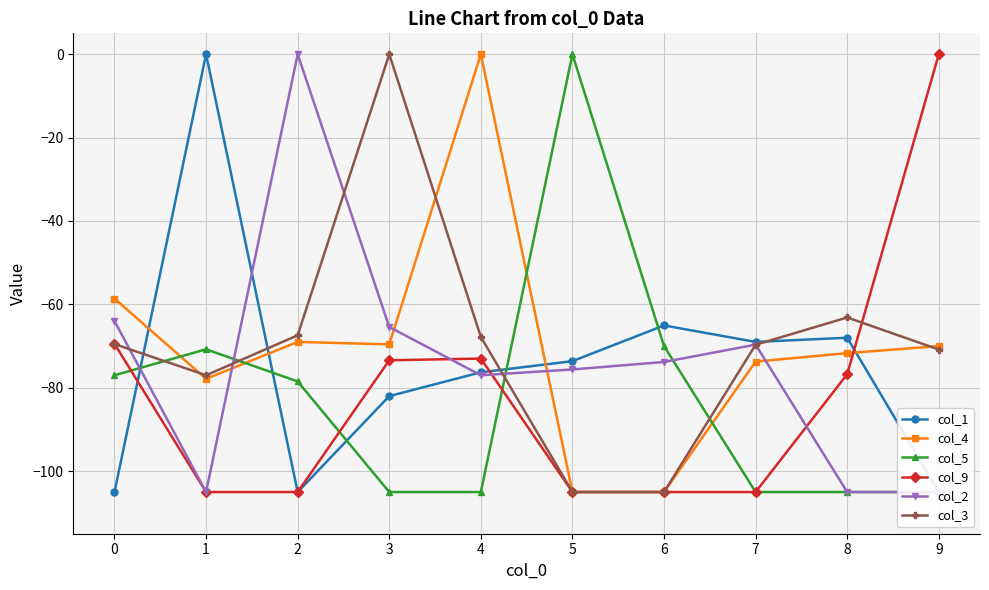

What is the sum of all col_5 values?

-821.2